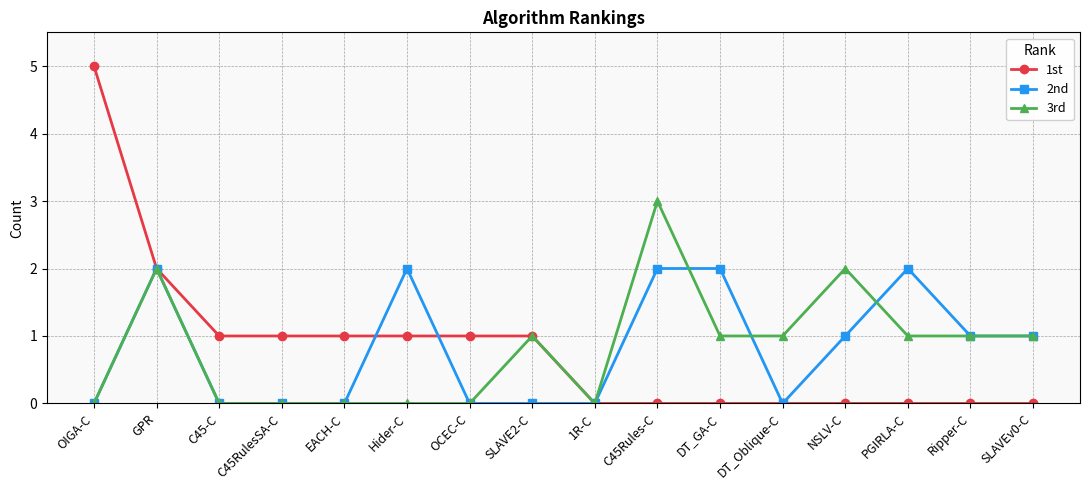

What is the label of the 11th point from the left?

DT_GA-C